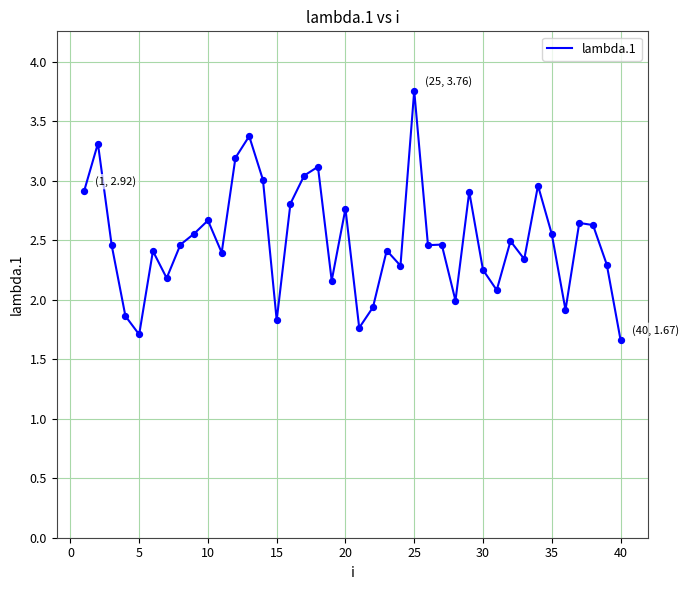

What is the difference between the maximum and minimum values?

2.1